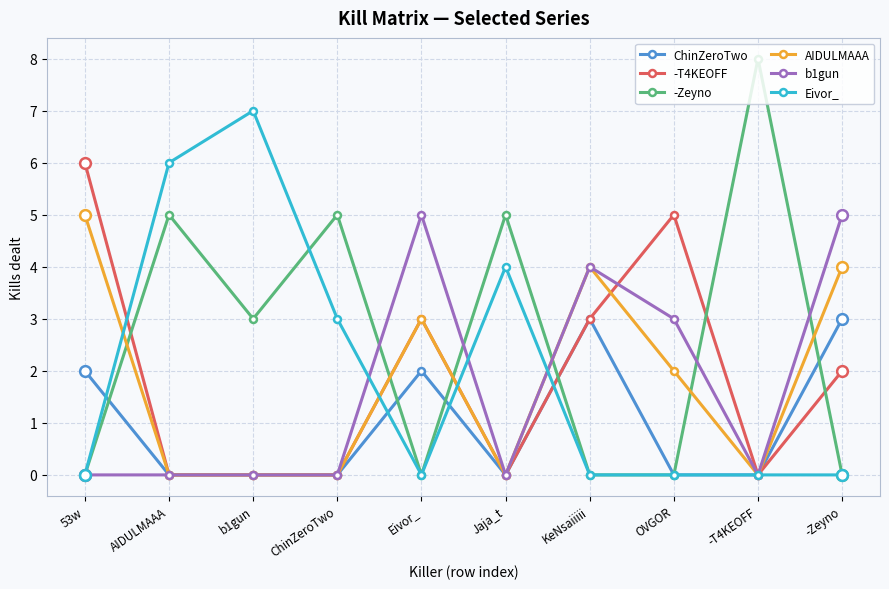

What is the total value across all series at Jaja_t?

9